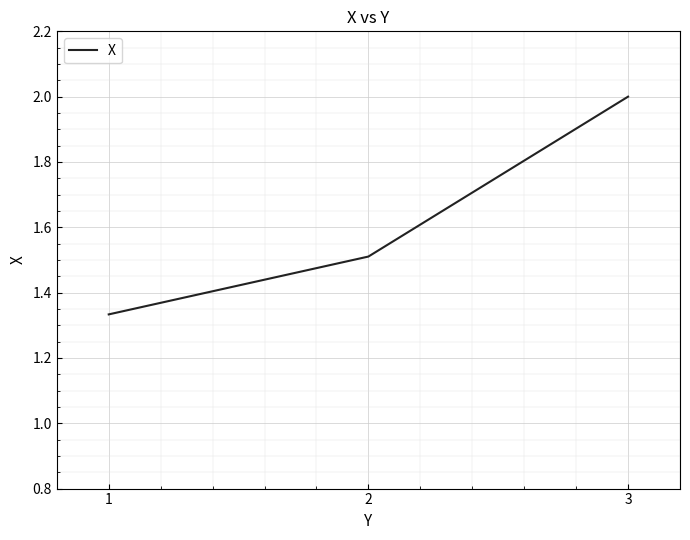

What is the difference between the second highest and minimum values?

0.2